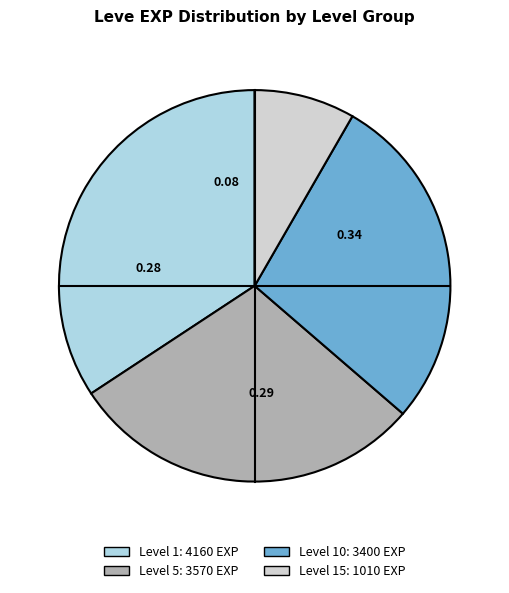

Is there any slice that represents more than half of the pie?

No